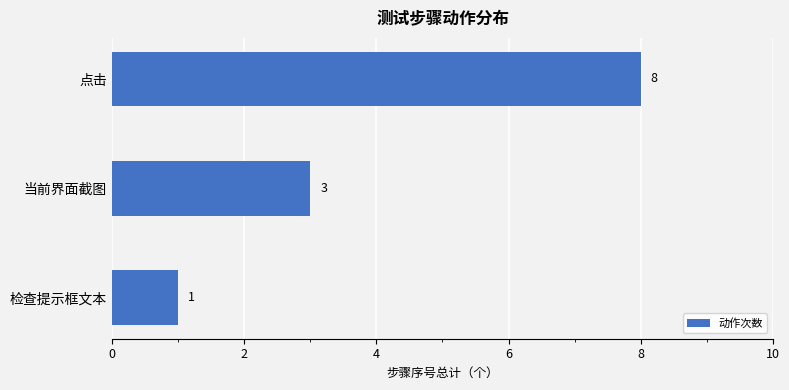

How many values are below 3?

1